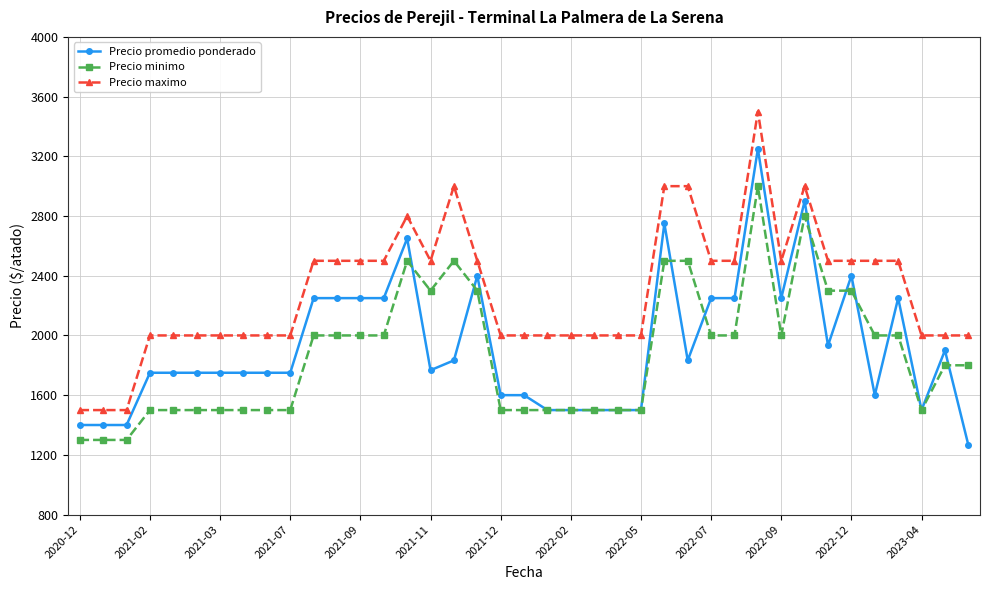

True or false: Precio maximo has more than 0 interior local peaks.

True